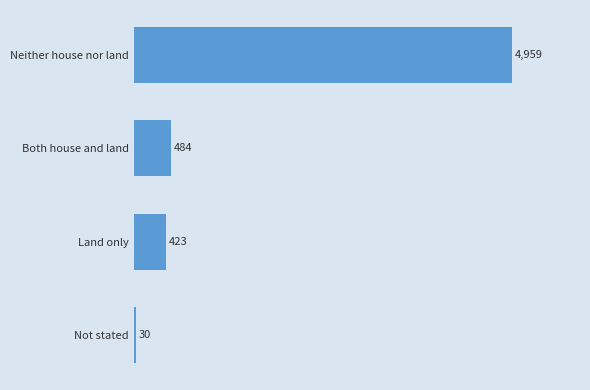

The chart shows a value of 292 at Both house and land. True or false?

False